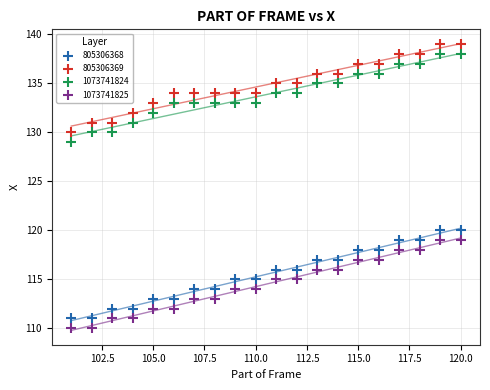

What is the X range (max minus min) for the scatter plot?

19